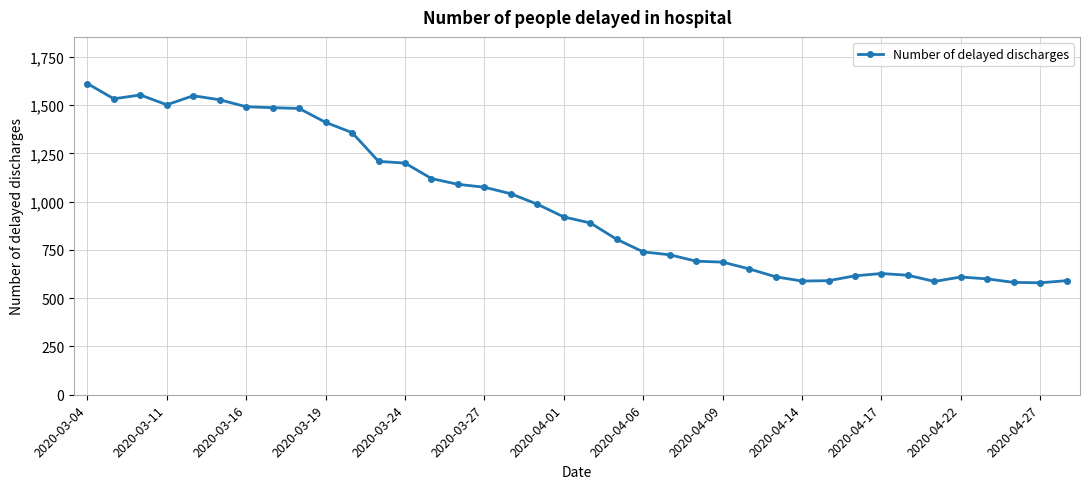

What is the greatest value displayed?

1612